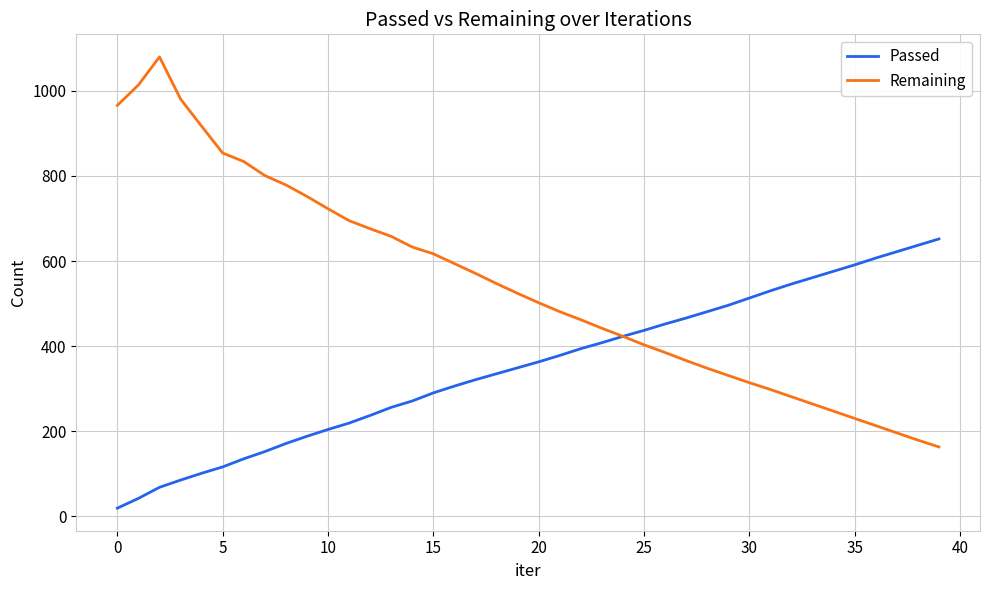

Rank the series by their maximum value, from lowest to highest.

Passed, Remaining